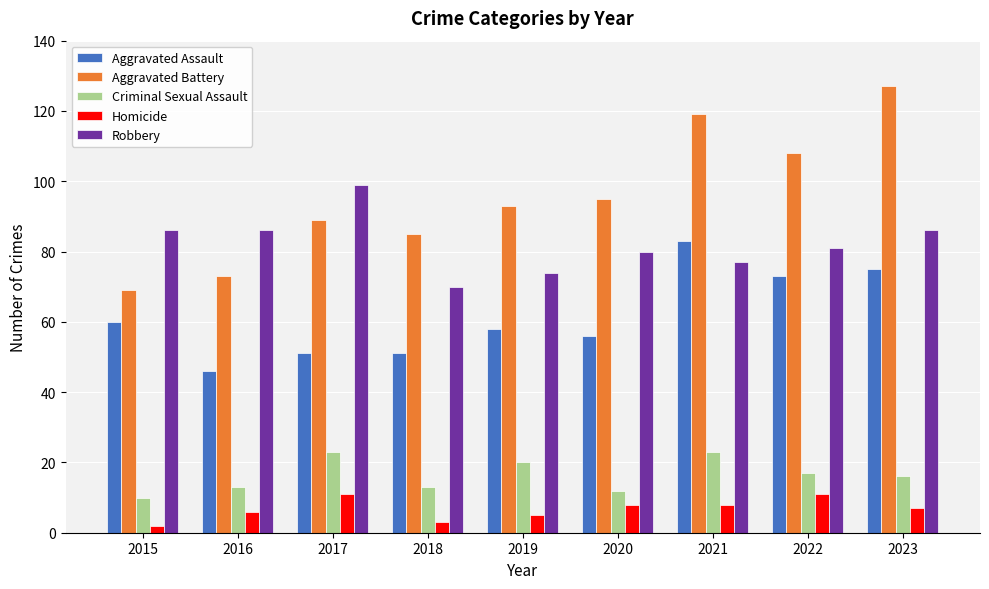

Does the chart contain any negative values?

No